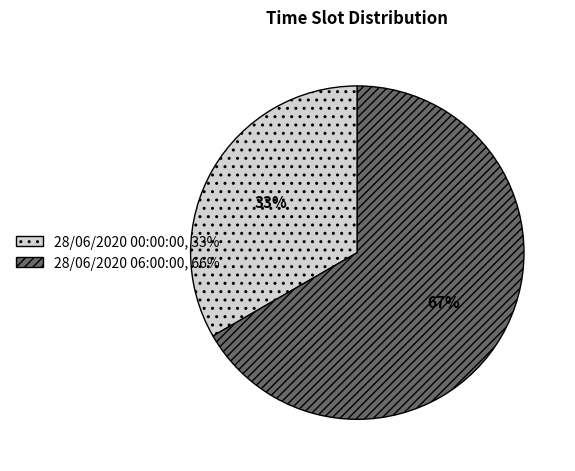

Do 28/06/2020 06:00:00 and 28/06/2020 00:00:00 together represent more than half of the pie?

Yes